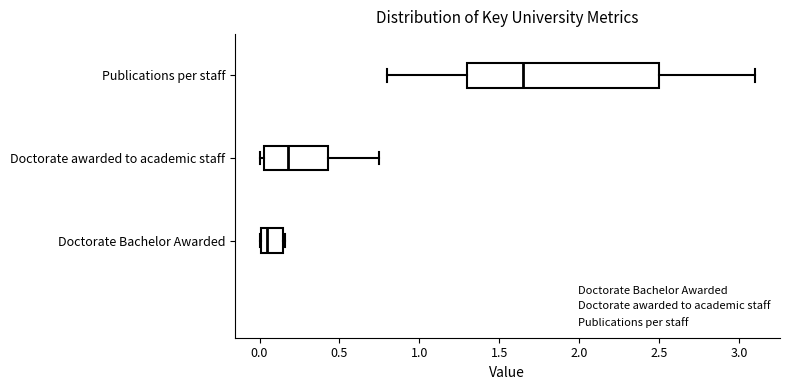

Where does the right whisker of the box for Publications per staff end on the x-axis? The values are not printed on the chart, so give them approximately, as read against the axis.

3.10